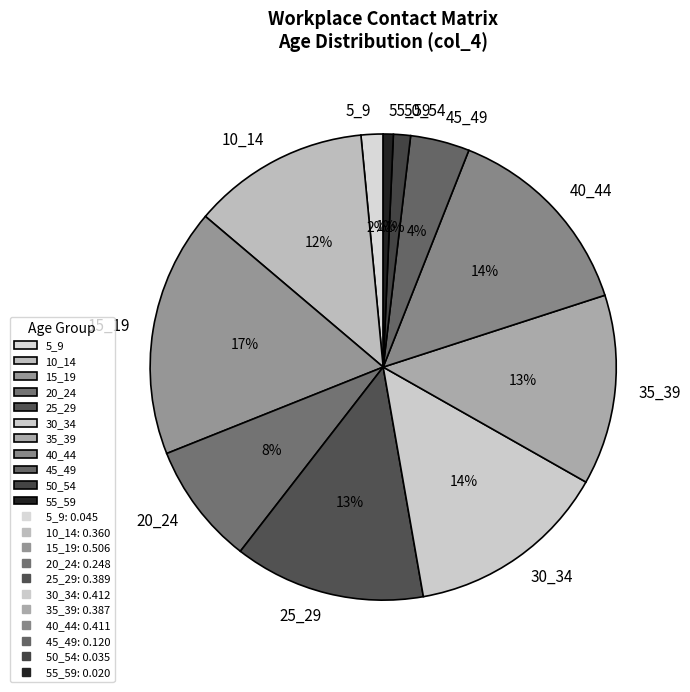

Combined, do 55_59 and 30_34 account for over 50%?

No